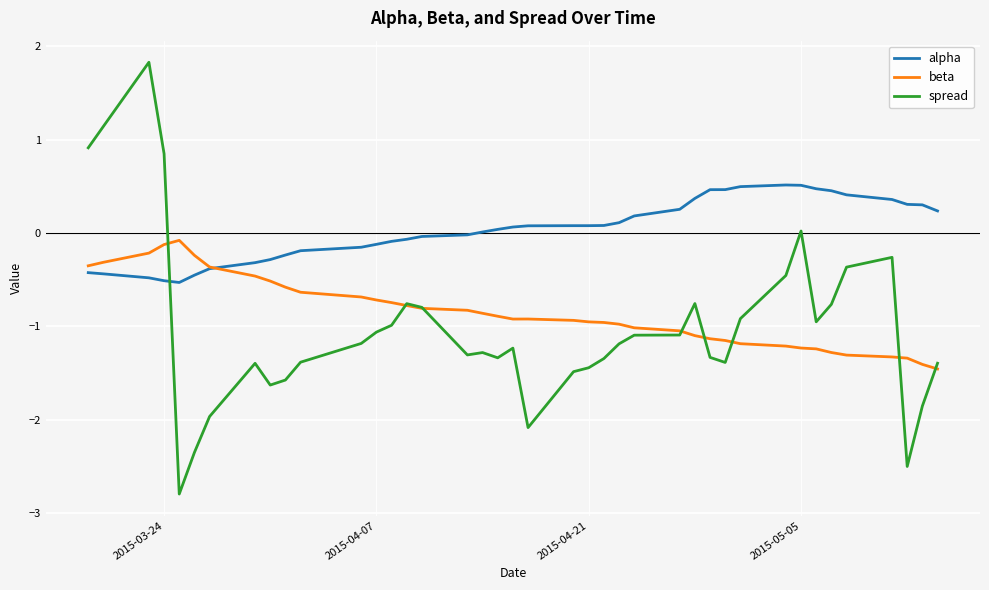

Which series has the largest total across all categories?

alpha